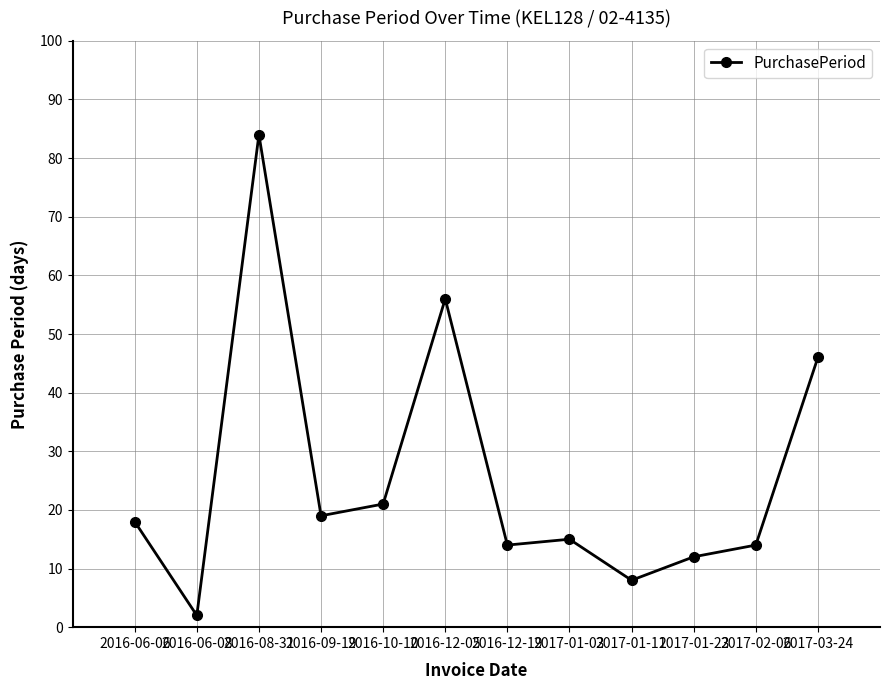

Reading left to right, extract all data points from this chart.

2016-06-06=18	2016-06-08=2	2016-08-31=84	2016-09-19=19	2016-10-10=21	2016-12-05=56	2016-12-19=14	2017-01-03=15	2017-01-11=8	2017-01-23=12	2017-02-06=14	2017-03-24=46